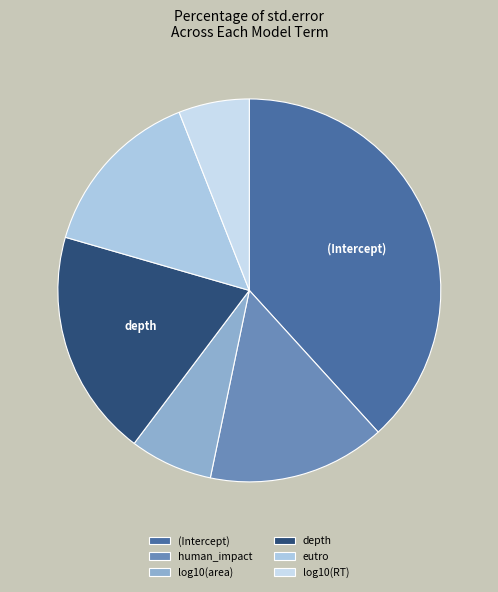

Rank the categories by value from lowest to highest.

log10(RT), log10(area), eutro, human_impact, depth, (Intercept)